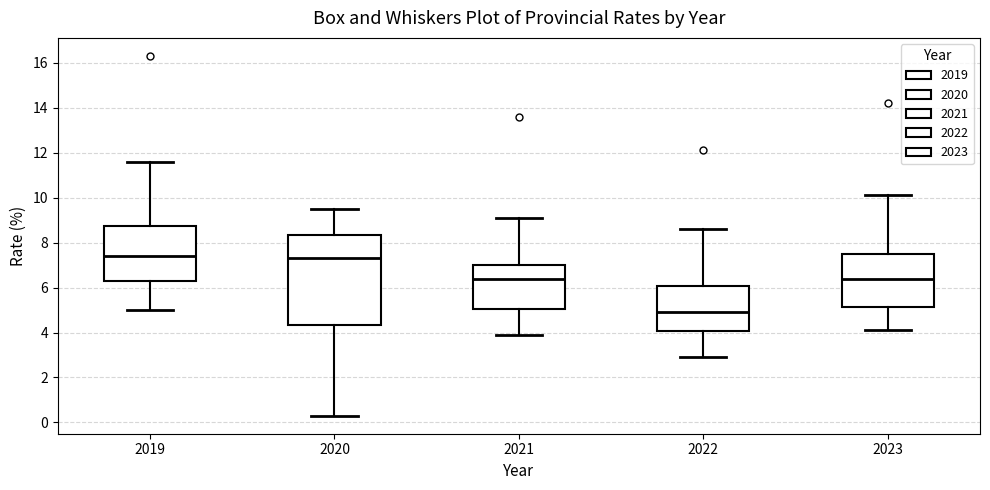

Reading left to right, read every box against the y-axis: the position of its median line, the range the box covers, and the ends of its whiskers. The values are not printed on the chart, so give them approximately, as read against the axis.

2019: median 7.4, box 6.4 to 8.8, whiskers 5.0 to 11.6
2020: median 7.4, box 4.4 to 8.4, whiskers 0.4 to 9.6
2021: median 6.4, box 5.0 to 7.0, whiskers 4.0 to 9.2
2022: median 5.0, box 4.0 to 6.0, whiskers 3.0 to 8.6
2023: median 6.4, box 5.2 to 7.6, whiskers 4.2 to 10.2